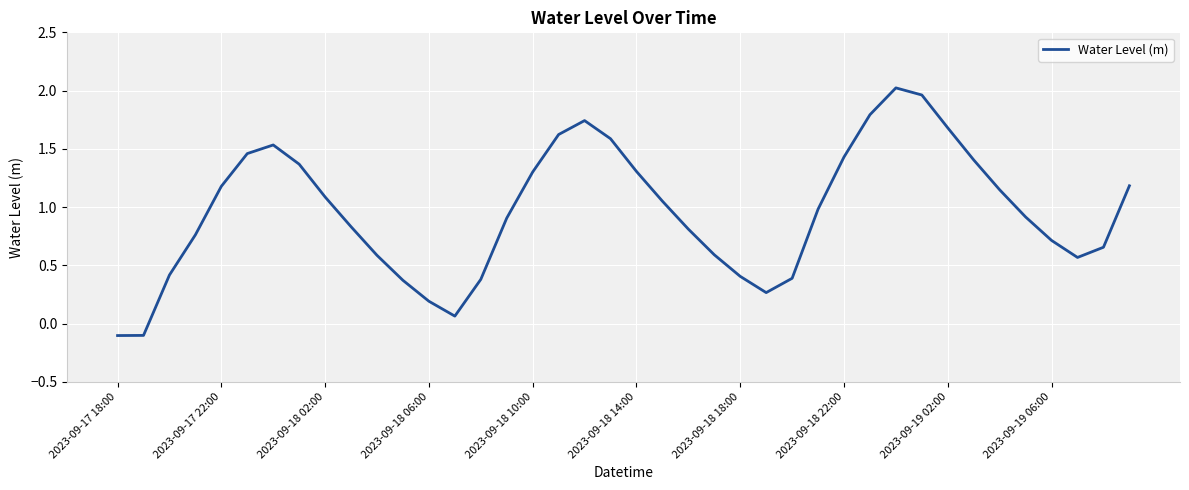

What is the difference between the maximum and minimum values?

2.1